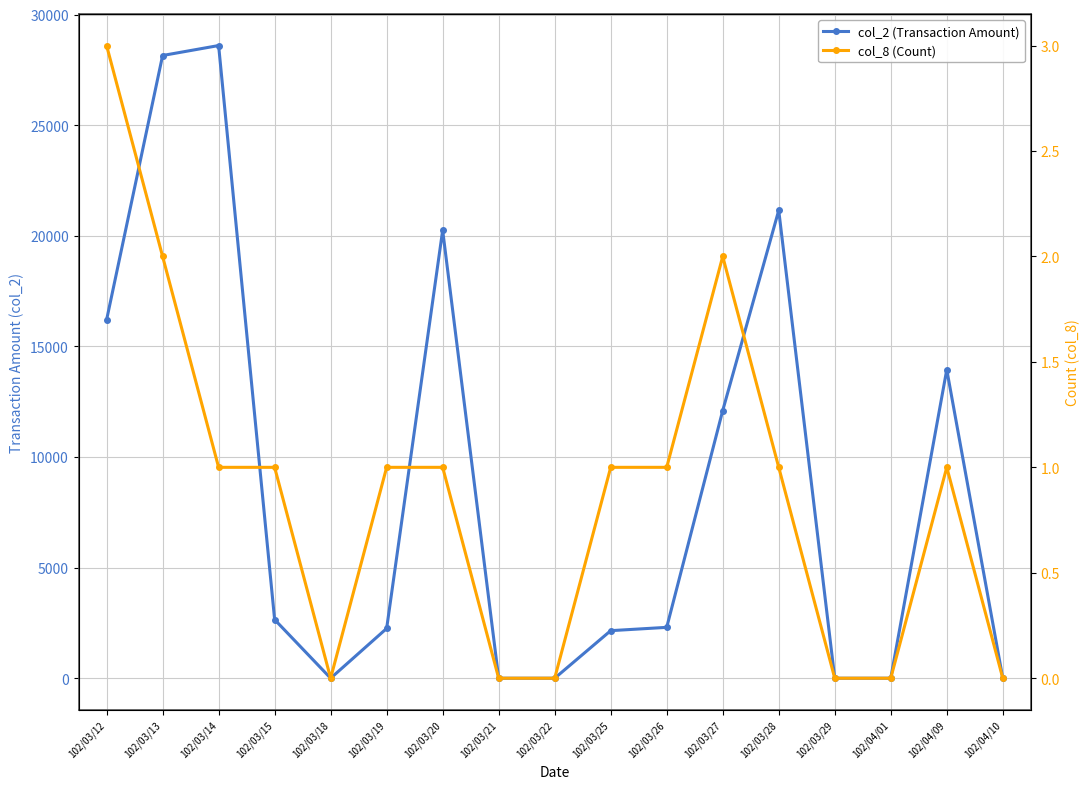

How many data points in col_2 (Transaction Amount) are less than 2300?

8